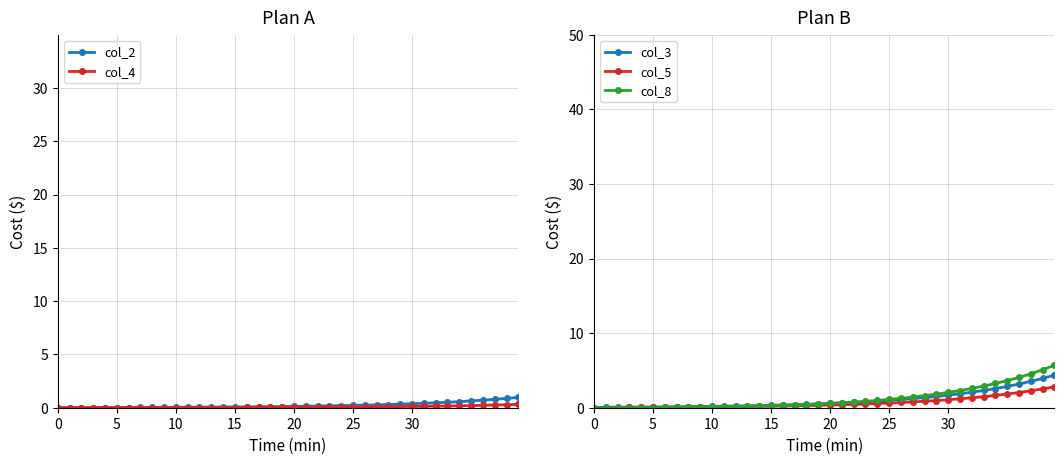

What is the maximum value for col_8?

5.7